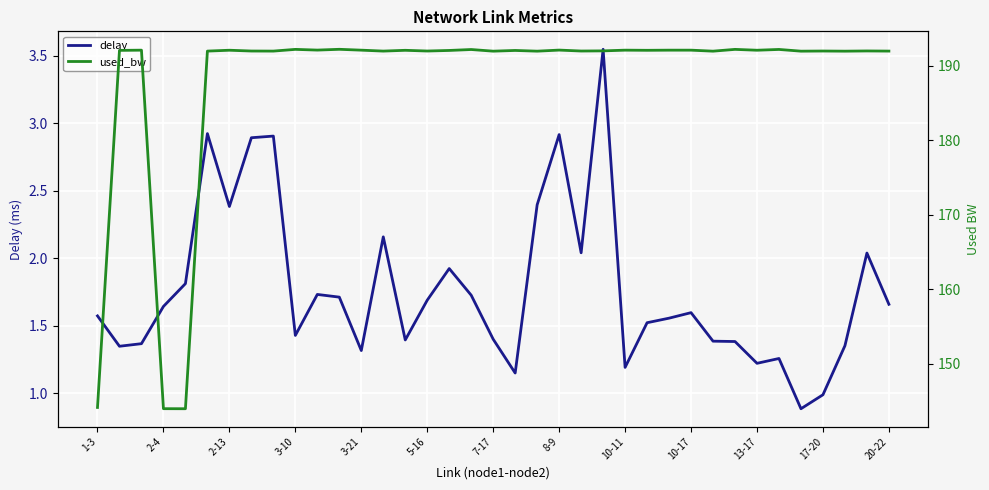

What is the sum of the used_bw values at 1-3 and 28?

336.1